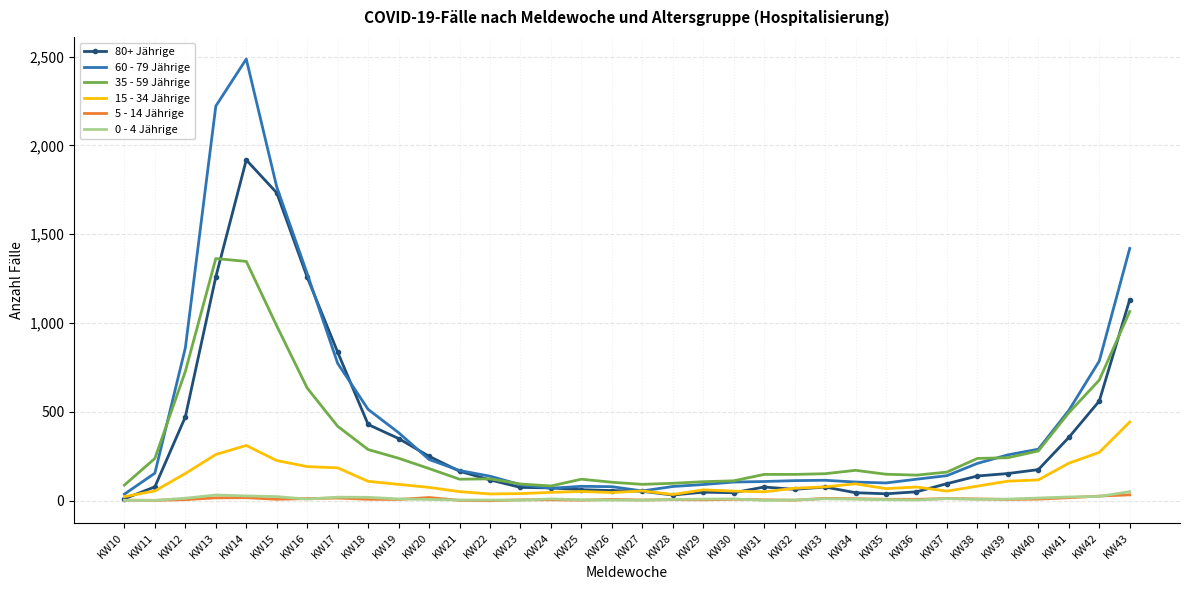

What is the difference between the 60 - 79 Jährige values at KW23 and KW12?

770